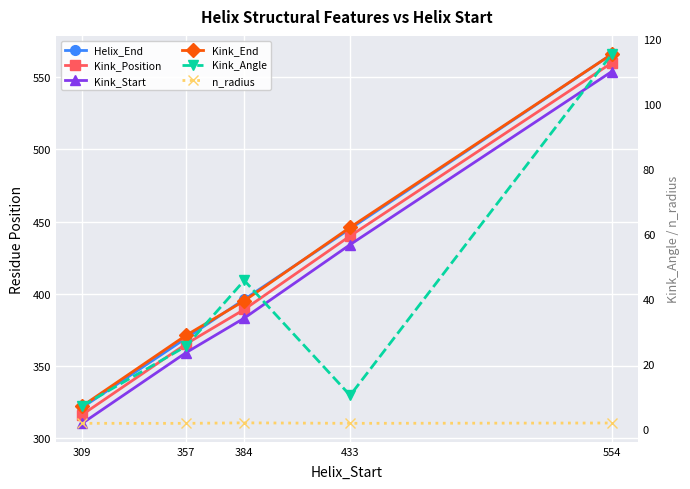

How many distinct data groups are displayed?

6